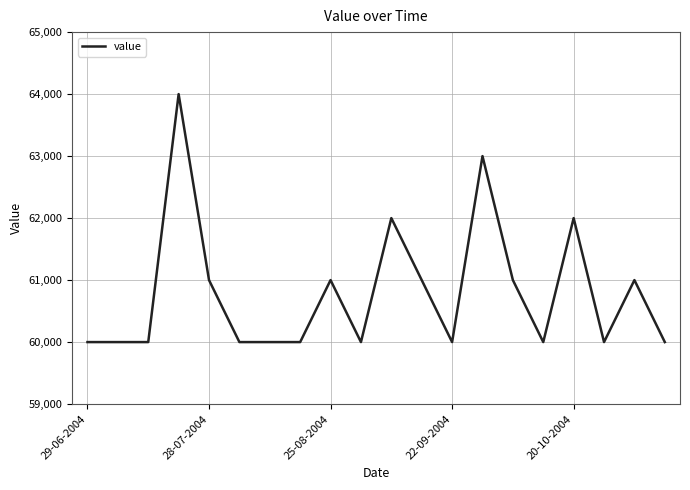

What is the difference between the maximum and minimum values?

4000